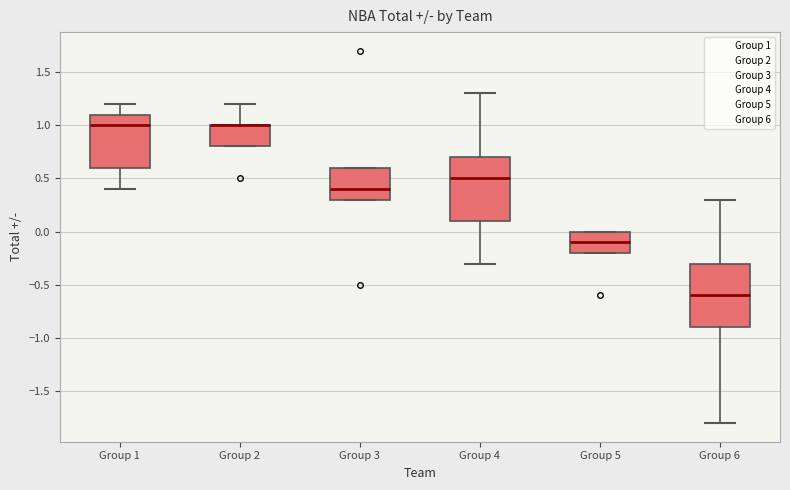

Reading left to right, transcribe this box plot: for each box, give where its median line is, the range the box spans, and where its two whiskers end, as read against the y-axis. The values are not printed on the chart, so give them approximately, as read against the axis.

Group 1: median 1.0, box 0.6 to 1.1, whiskers 0.4 to 1.2
Group 2: median 1.0 (drawn on the box's upper edge), box 0.8 to 1.0, whiskers 0.8 to 1.2
Group 3: median 0.4, box 0.3 to 0.6, whiskers 0.3 to 0.6
Group 4: median 0.5, box 0.1 to 0.7, whiskers -0.3 to 1.3
Group 5: median -0.1, box -0.2 to 0.0, whiskers -0.2 to 0.0
Group 6: median -0.6, box -0.9 to -0.3, whiskers -1.8 to 0.3